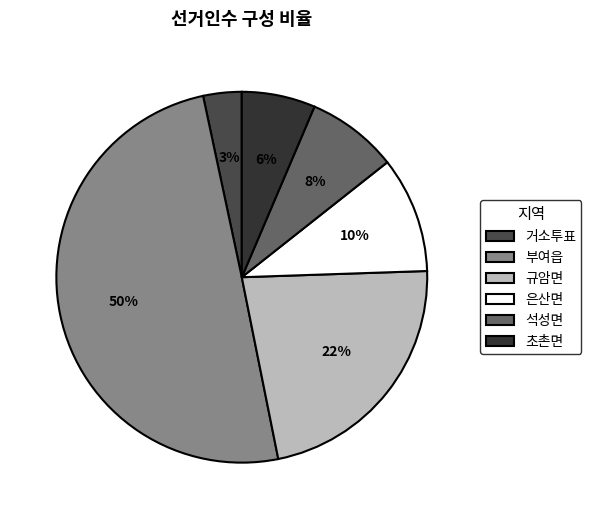

Combined, do 거소투표 and 부여읍 account for over 50%?

Yes